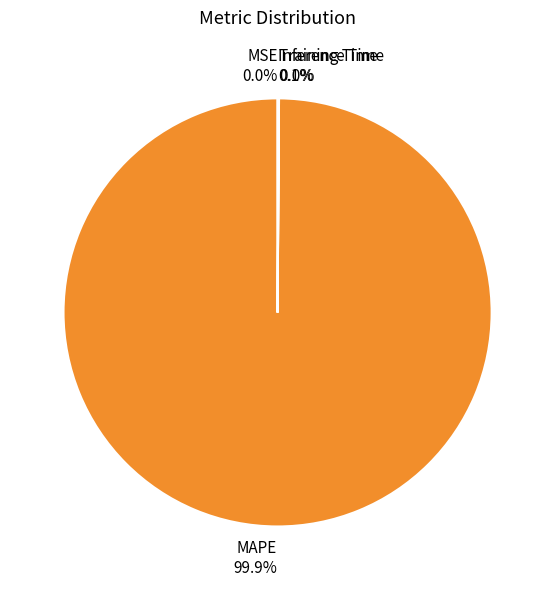

Does any single category account for the majority?

Yes